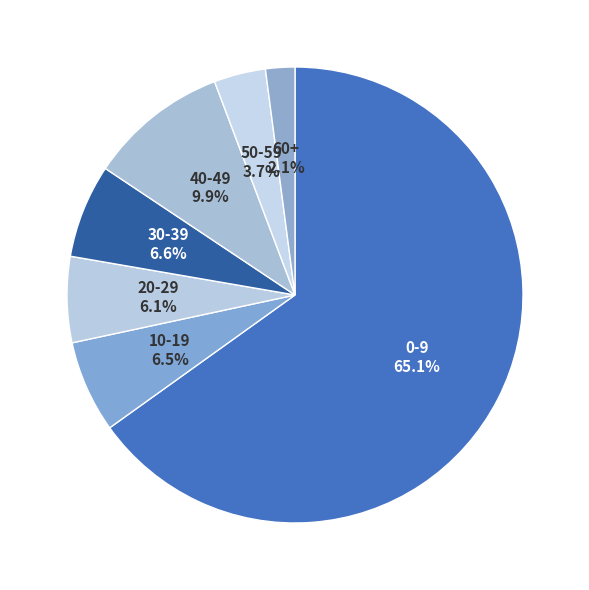

Which has a higher value, 20-29 or 30-39?

30-39